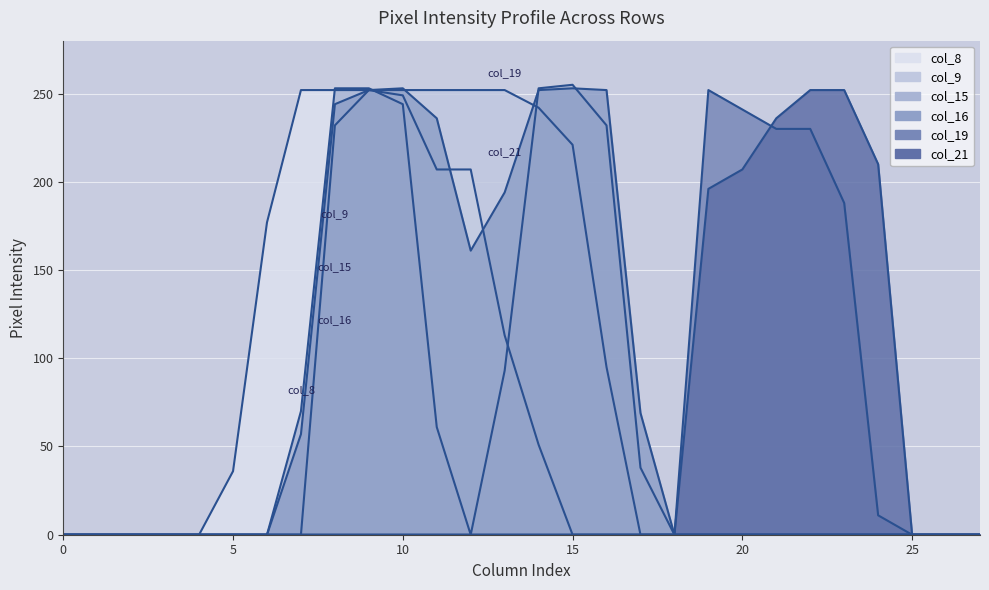

Reading right to left, transcribe all the data shown in this chart.

col_19: 0	0	0	11	188	230	230	241	252	0	0	0	0	0	0	0	0	0	0	0	0	0	0	0	0	0	0	0
col_21: 0	0	0	210	252	252	236	207	196	0	0	0	0	0	0	0	0	0	0	0	0	0	0	0	0	0	0	0
col_9: 0	0	0	0	0	0	0	0	0	0	0	95	221	242	252	252	252	252	252	232	0	0	0	0	0	0	0	0
col_15: 0	0	0	0	0	0	0	0	0	0	38	232	255	253	93	0	61	244	253	253	70	0	0	0	0	0	0	0
col_16: 0	0	0	0	0	0	0	0	0	0	69	252	253	252	194	161	236	253	252	244	57	0	0	0	0	0	0	0
col_8: 0	0	0	0	0	0	0	0	0	0	0	0	0	51	113	207	207	249	252	252	252	177	36	0	0	0	0	0